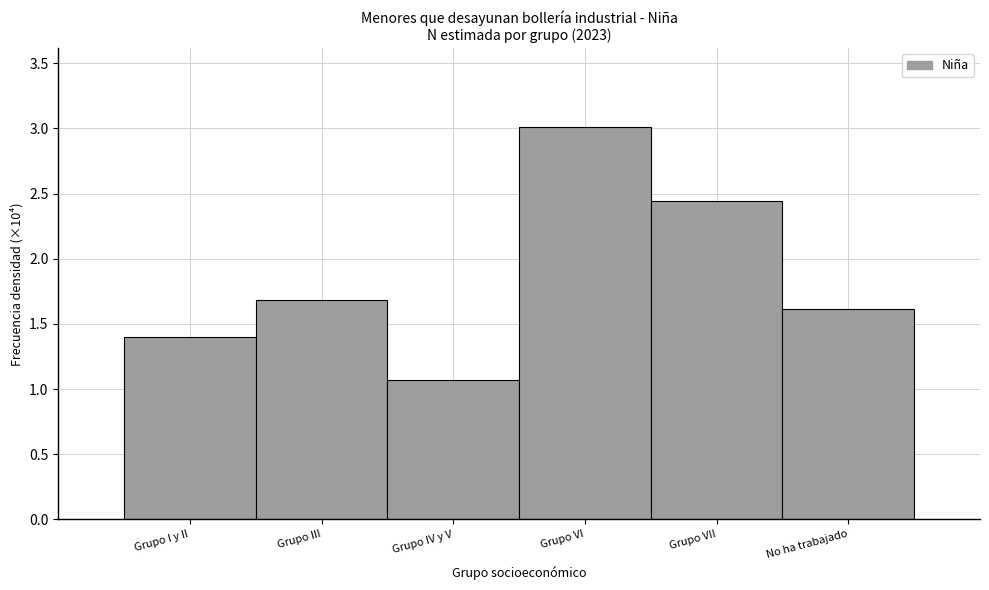

Is it true that the value at Grupo III is 1.7?

True